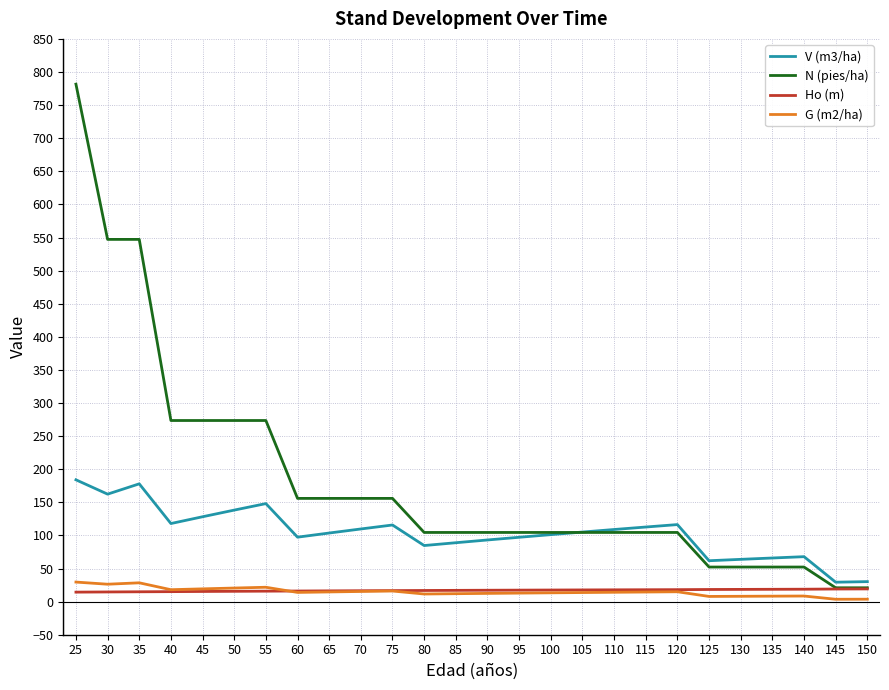

Between 55 and 115, which series saw the biggest shift?

N (pies/ha)